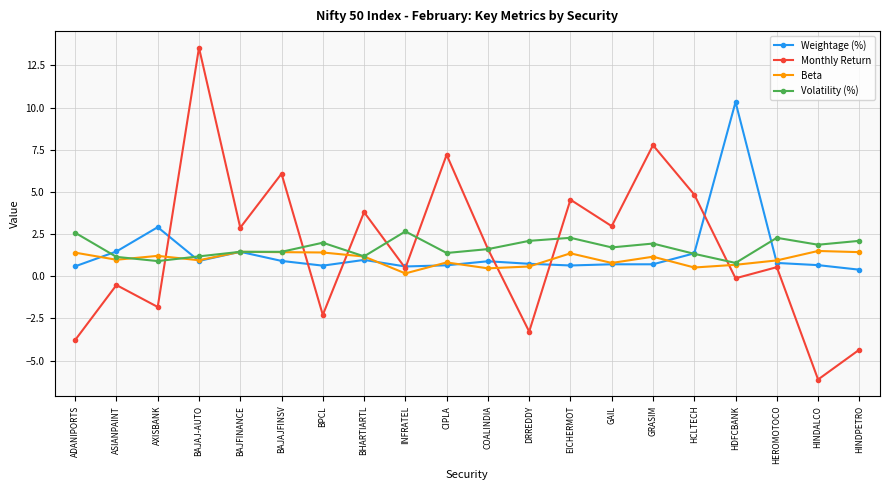

What value does the Volatility (%) series have at CIPLA?

1.4